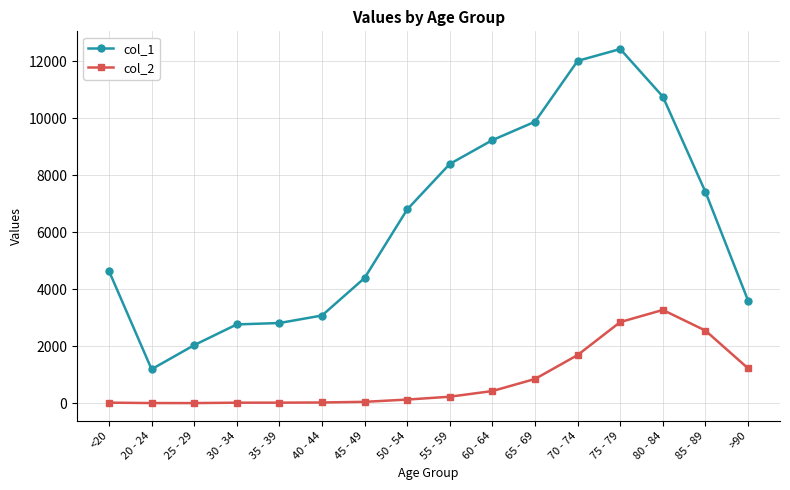

What are all the series names shown in the legend?

col_1, col_2